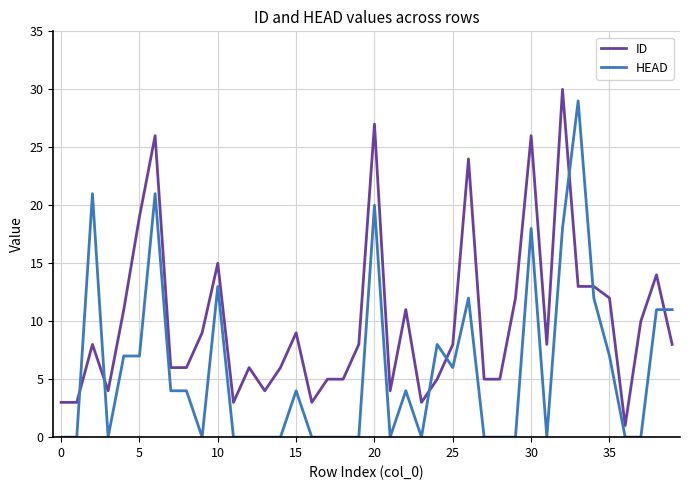

List the series in order of their overall mean, highest first.

ID, HEAD